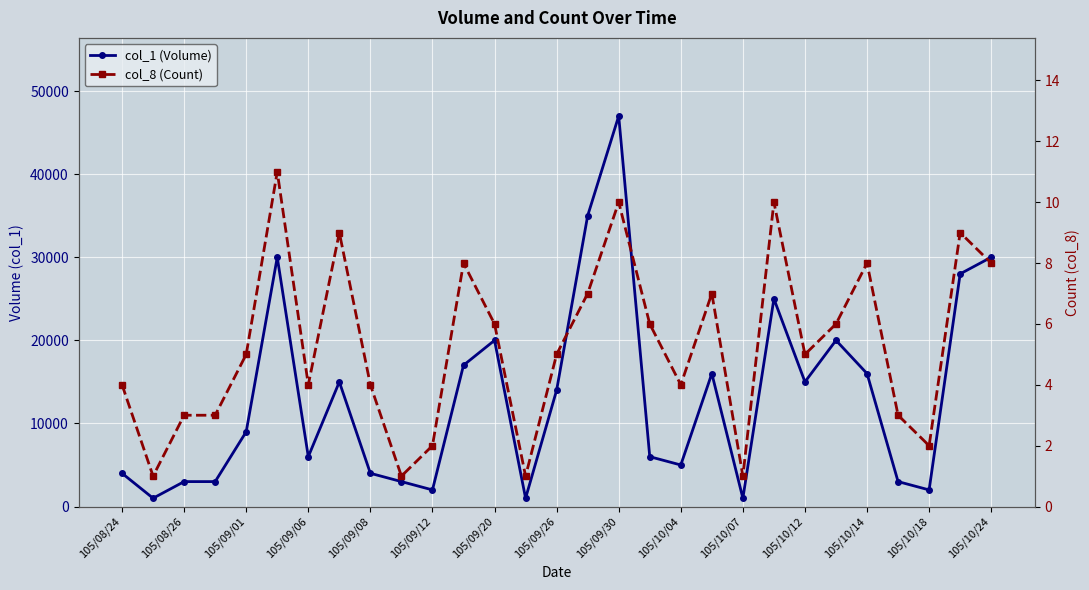

True or false: col_1 (Volume) and col_8 (Count) intersect in this chart.

False